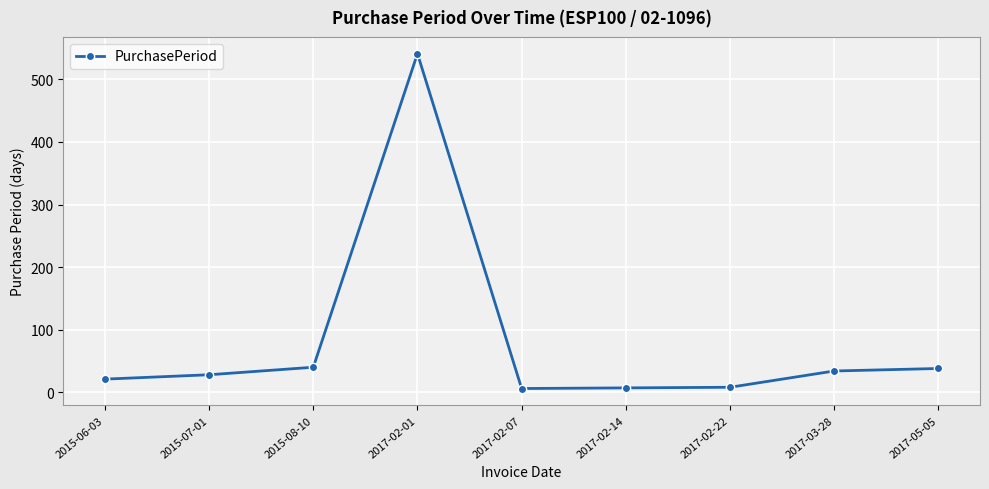

What is the average value?

80